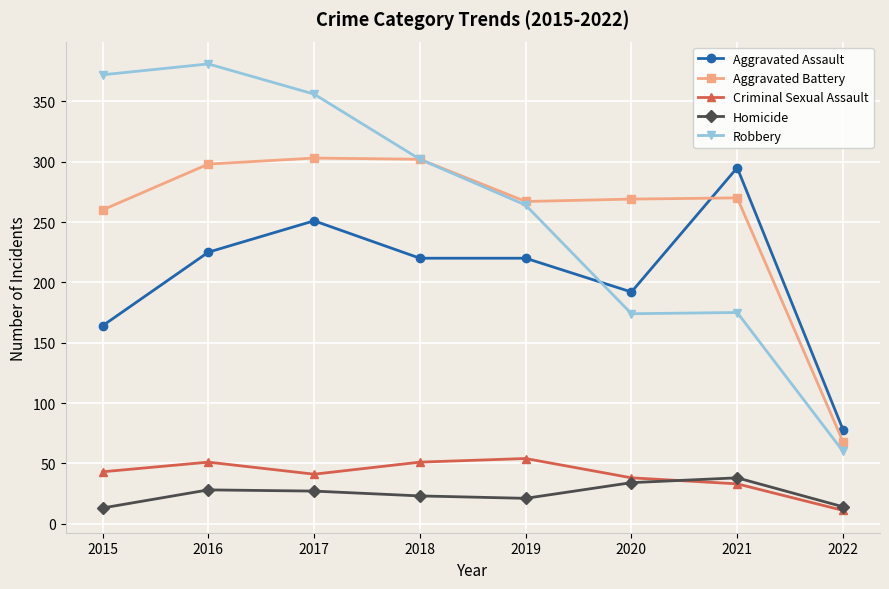

What is the difference between the maximum and minimum values in the Criminal Sexual Assault series?

43